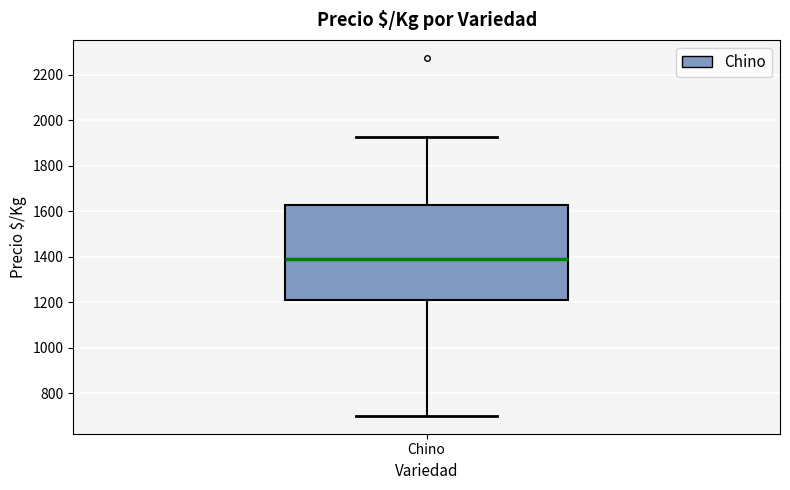

Where does the upper whisker of the box for Chino end on the y-axis? The values are not printed on the chart, so give them approximately, as read against the axis.

1920